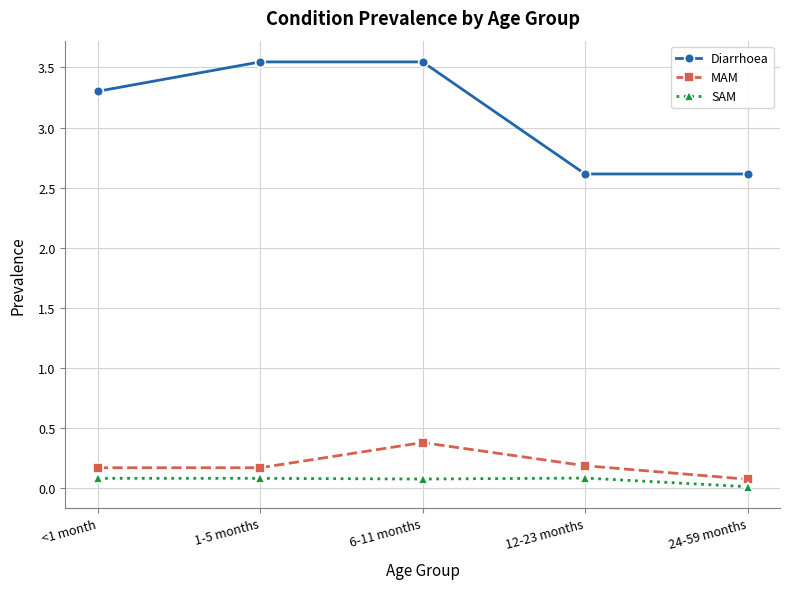

How many lines are shown in the chart?

3